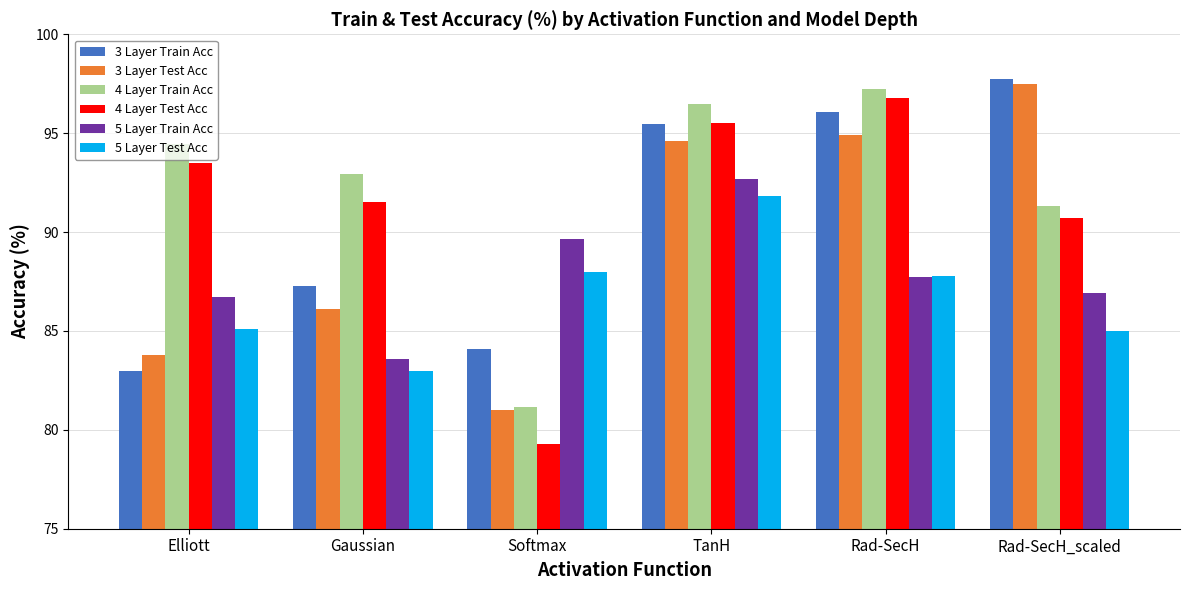

The value of 3 Layer Test Acc at TanH is 133.8. True or false?

False